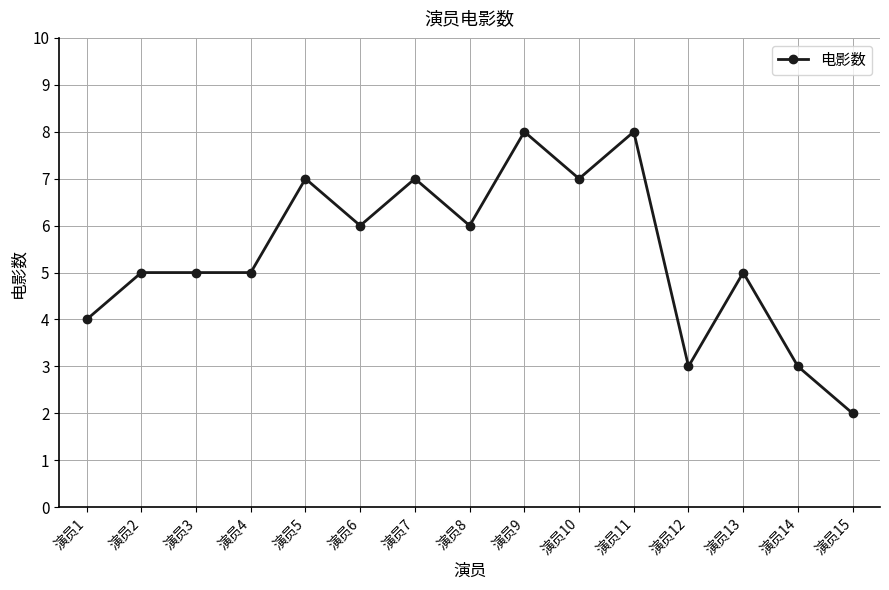

Reading left to right, what are all the values shown in this chart?

演员1=4	演员2=5	演员3=5	演员4=5	演员5=7	演员6=6	演员7=7	演员8=6	演员9=8	演员10=7	演员11=8	演员12=3	演员13=5	演员14=3	演员15=2